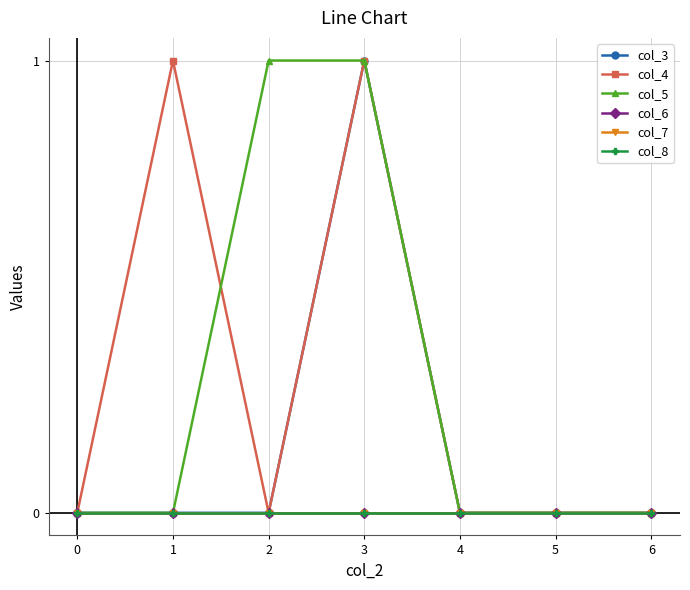

Reading left to right, transcribe all the data shown in this chart.

col_3: 0=0	1=0	2=0	3=1	4=0	5=0	6=0
col_4: 0=0	1=1	2=0	3=1	4=0	5=0	6=0
col_5: 0=0	1=0	2=1	3=1	4=0	5=0	6=0
col_6: 0=0	1=0	2=0	3=0	4=0	5=0	6=0
col_7: 0=0	1=0	2=0	3=0	4=0	5=0	6=0
col_8: 0=0	1=0	2=0	3=0	4=0	5=0	6=0